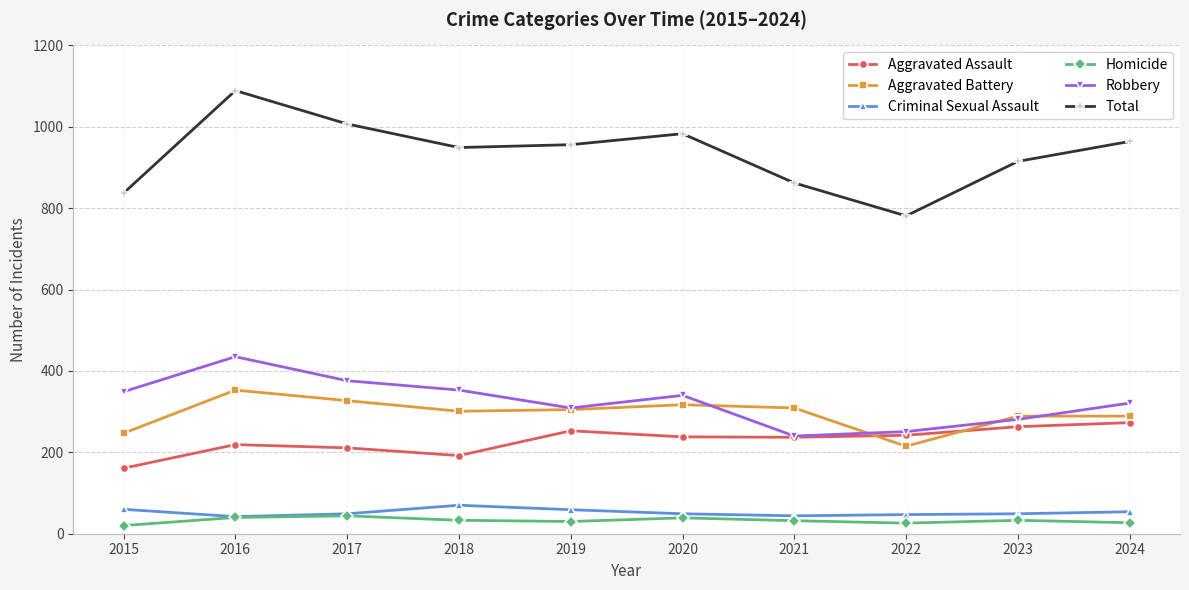

What is the spread (max minus min) of values at 2024?

937